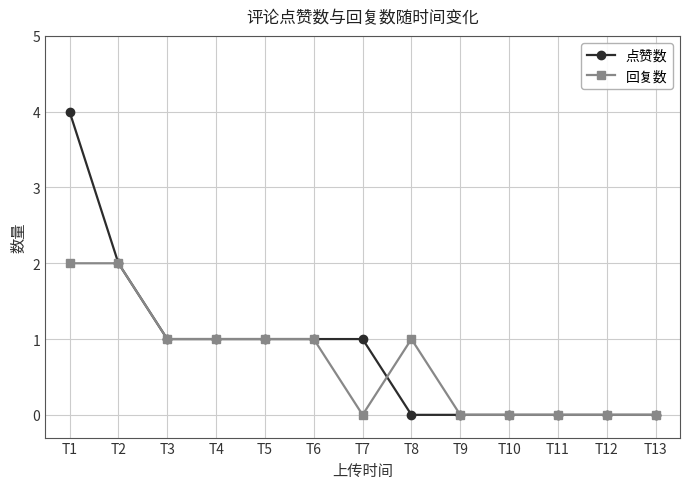

What is the value of the 回复数 point at the 6th from the left?

1